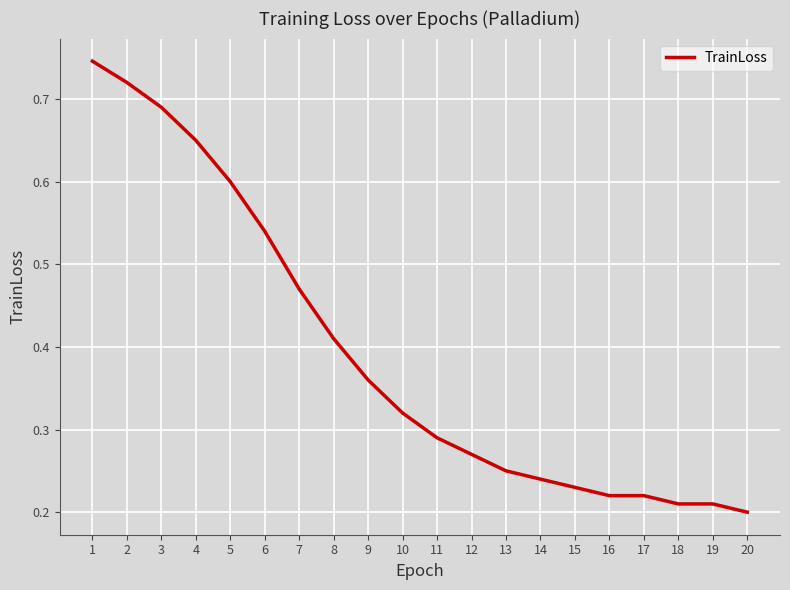

The chart shows a value of 0.4 at 15. True or false?

False